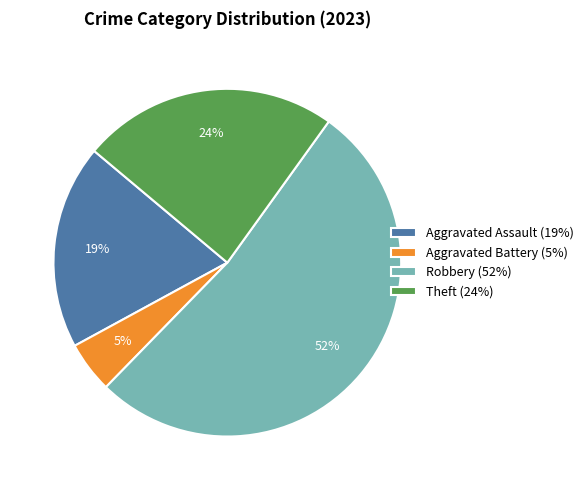

True or false: Aggravated Assault (19%) accounts for 19% of the total.

True